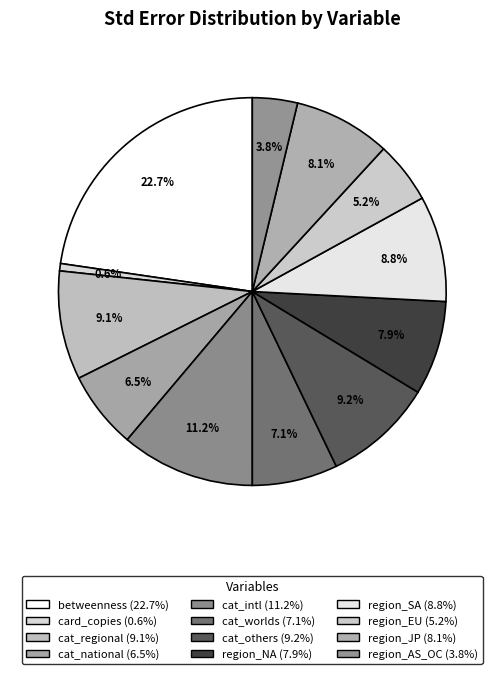

Rank the categories by value from lowest to highest.

card_copies_avg, norm_region_count_AS_OC, norm_region_count_EU, norm_category_count_national, norm_category_count_worlds, norm_region_count_NA, norm_region_count_JP, norm_region_count_SA, norm_category_count_regional, norm_category_count_others, norm_category_count_international, betweenness_centrality